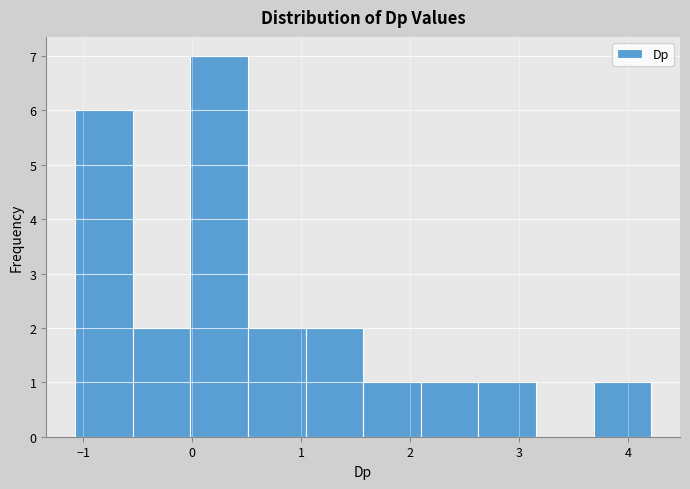

Reading left to right, transcribe this chart: for each bar, give the range it covers on the x-axis and its height. Neither the bar edges nor the heights are printed on the chart, so give them approximately, as read against the axes.

-1.1 to -0.5: 6
-0.5 to 0.0: 2
0.0 to 0.5: 7
0.5 to 1.0: 2
1.0 to 1.6: 2
1.6 to 2.1: 1
2.1 to 2.6: 1
2.6 to 3.2: 1
3.2 to 3.7: 0
3.7 to 4.2: 1